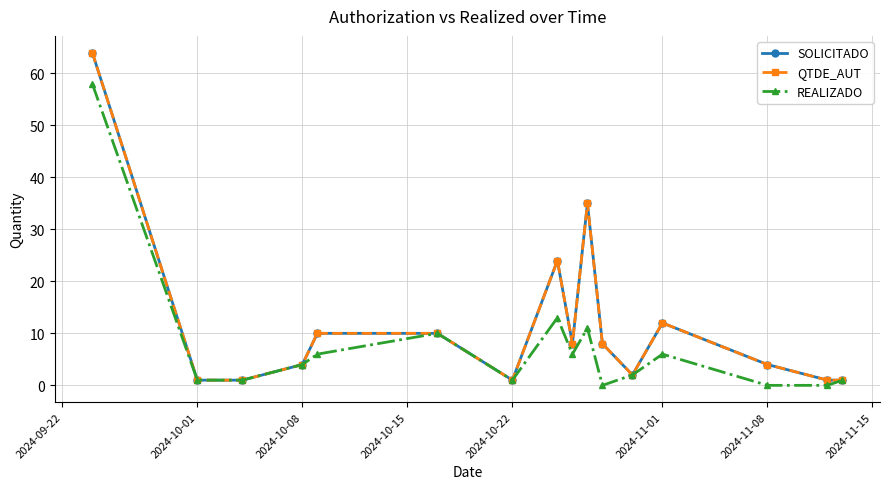

Reading left to right, extract all data points from this chart.

SOLICITADO: 64	1	1	4	10	10	1	24	8	35	8	2	12	4	1	1
QTDE_AUT: 64	1	1	4	10	10	1	24	8	35	8	2	12	4	1	1
REALIZADO: 58	1	1	4	6	10	1	13	6	11	0	2	6	0	0	1